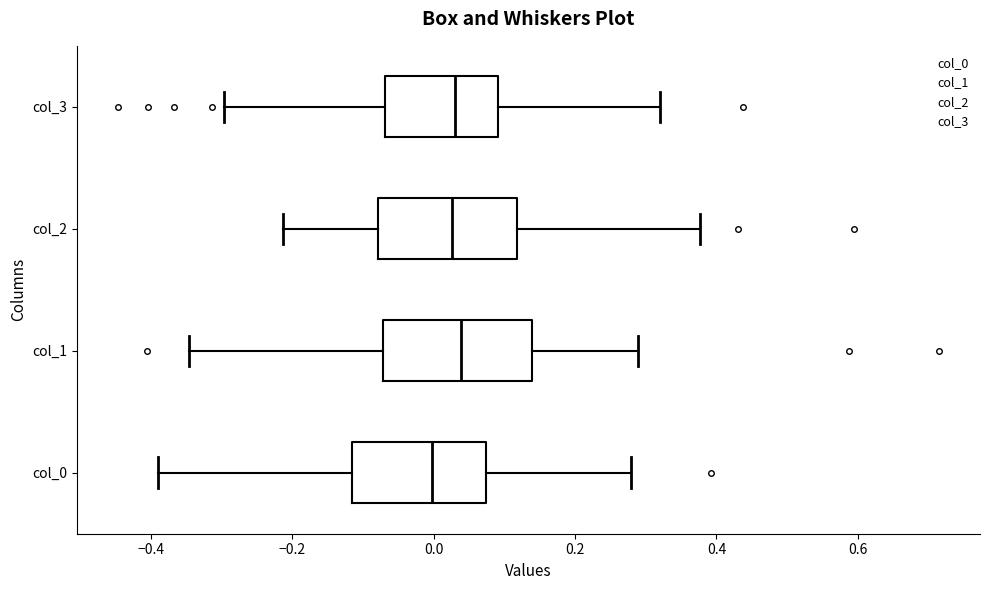

Reading bottom to top, transcribe this box plot: for each box, give where its median line is, the range the box spans, and where its two whiskers end, as read against the x-axis. The values are not printed on the chart, so give them approximately, as read against the axis.

col_0: median 0.00, box -0.12 to 0.08, whiskers -0.40 to 0.28
col_1: median 0.04, box -0.08 to 0.14, whiskers -0.34 to 0.28
col_2: median 0.02, box -0.08 to 0.12, whiskers -0.22 to 0.38
col_3: median 0.04, box -0.06 to 0.10, whiskers -0.30 to 0.32